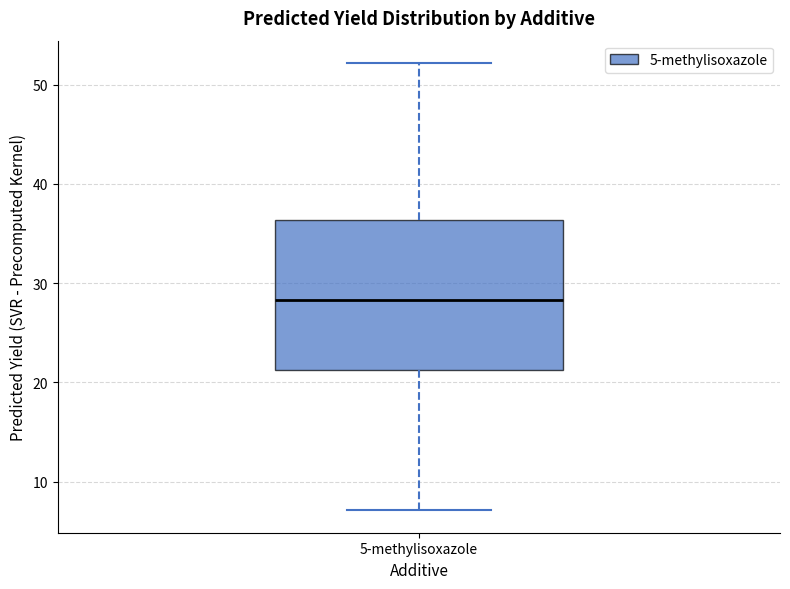

Where does the upper whisker of the box for 5-methylisoxazole end on the y-axis? The values are not printed on the chart, so give them approximately, as read against the axis.

52